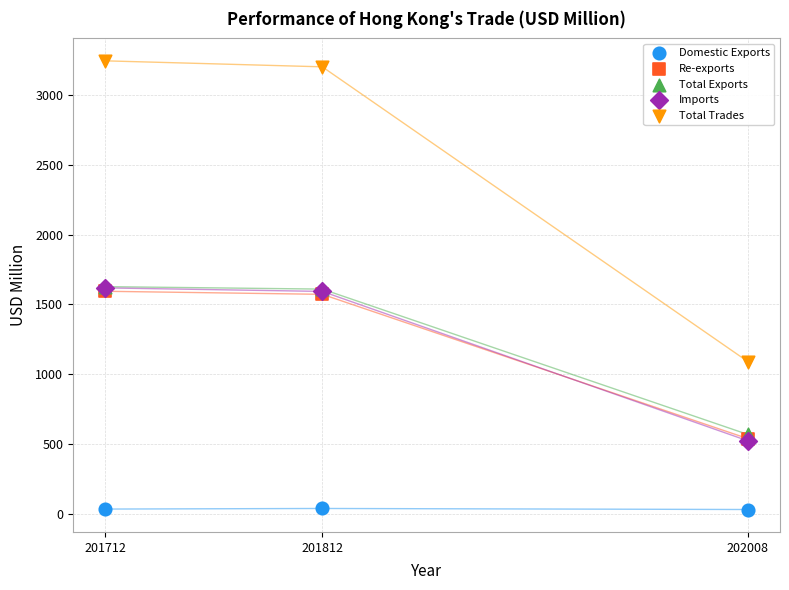

Which series reaches the maximum Y coordinate?

Total Trades